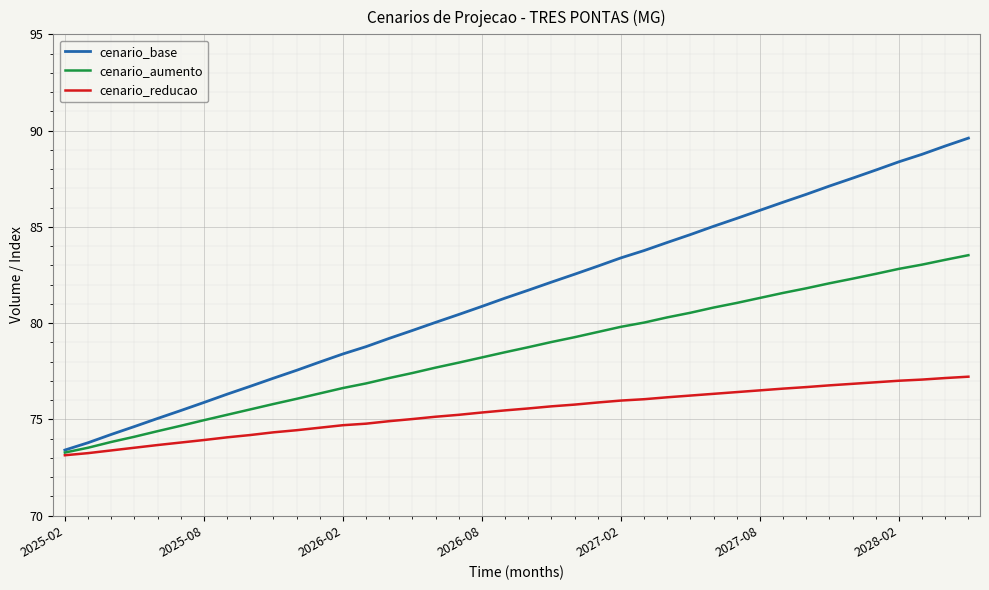

What is the average value of the cenario_reducao series?

75.4